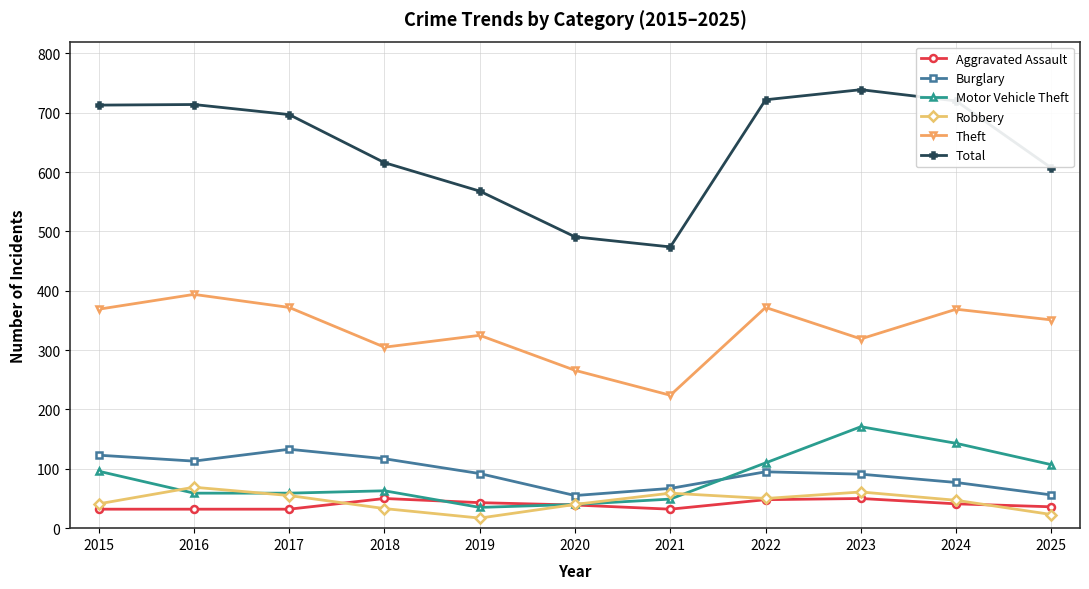

Which series has the widest spread of values?

Total